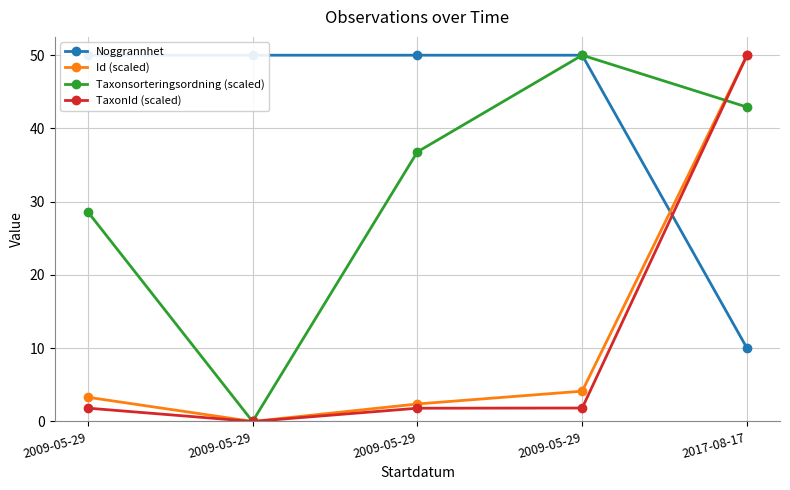

The Id (scaled) series shows 0.0 at 2009-05-29. True or false?

True